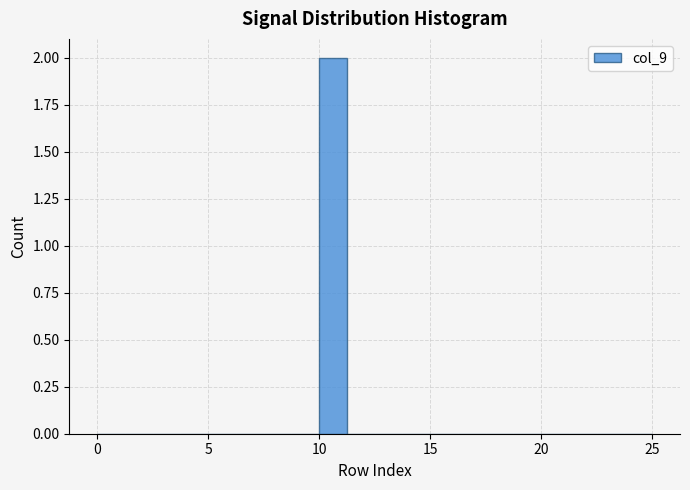

Around what value on the x-axis is the tallest bar? Give the approximate position of its centre, as read against the axis.

10.5